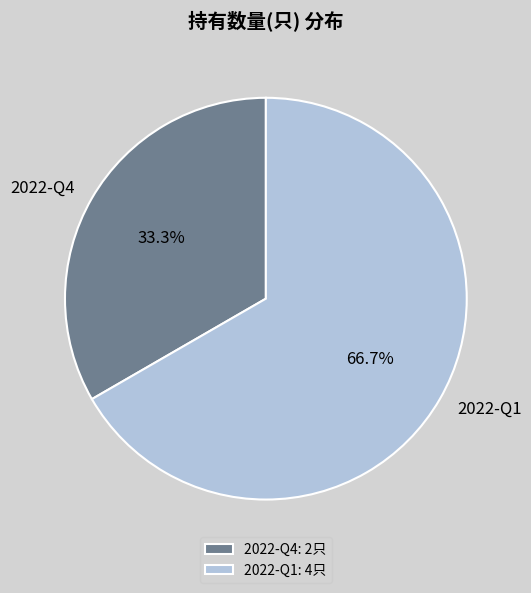

Is 2022-Q4 the majority of the pie?

No